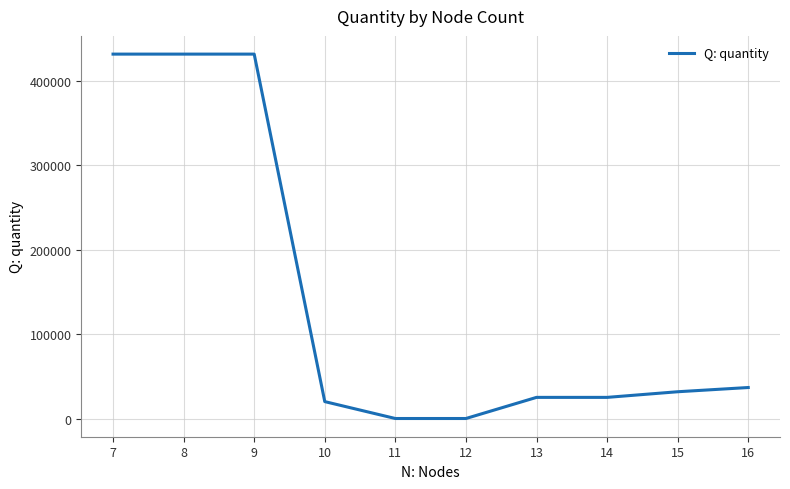

Where is the data nearest to the value 215625?

16